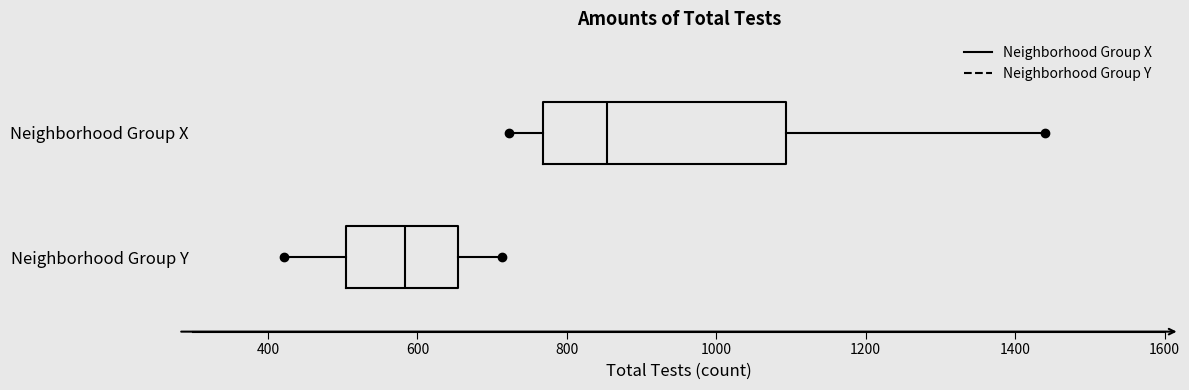

Where does the right whisker of the box for Neighborhood Group X end on the x-axis? The values are not printed on the chart, so give them approximately, as read against the axis.

1440